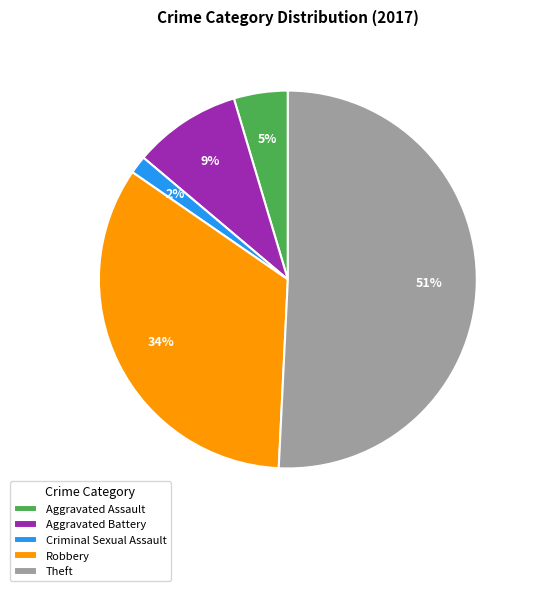

Which has a higher value, Aggravated Assault or Criminal Sexual Assault?

Aggravated Assault